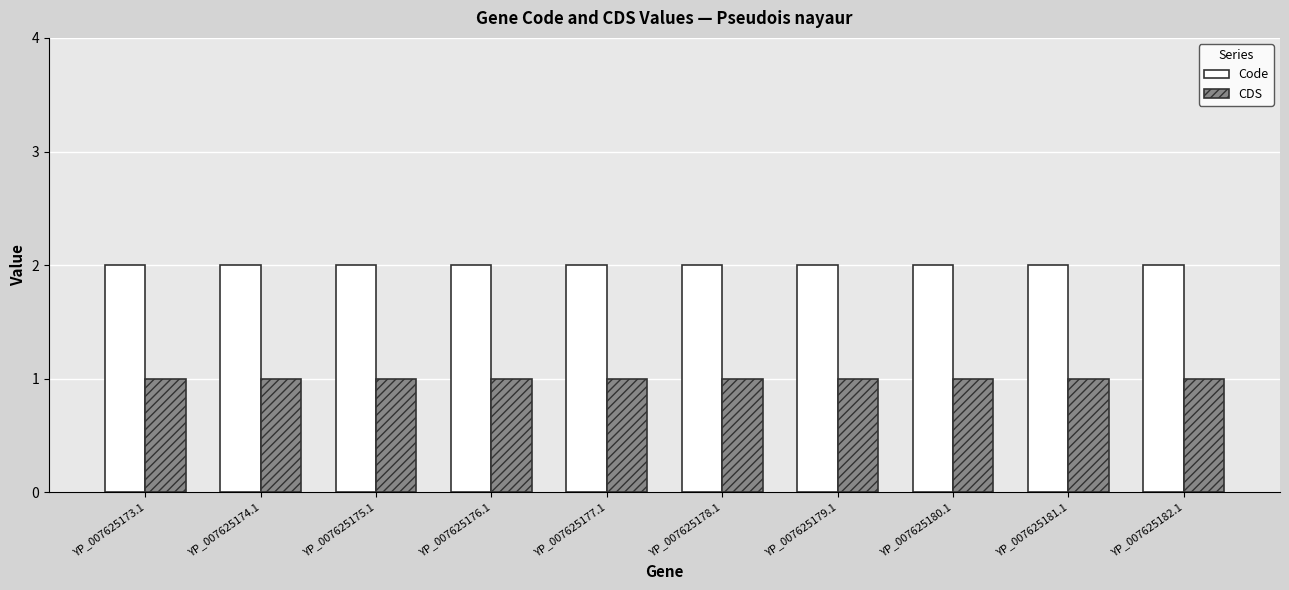

Rank the series at YP_007625182.1 from lowest to highest value.

CDS, Code